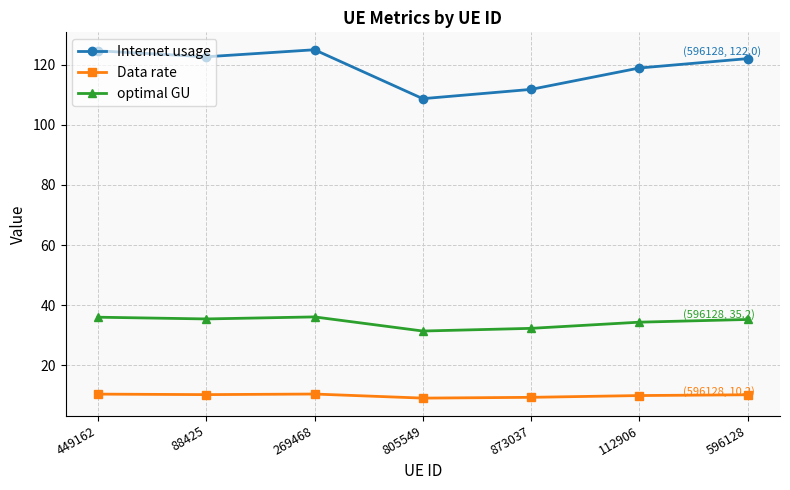

What is the value of the Data rate point at the 7th from the left?

10.2